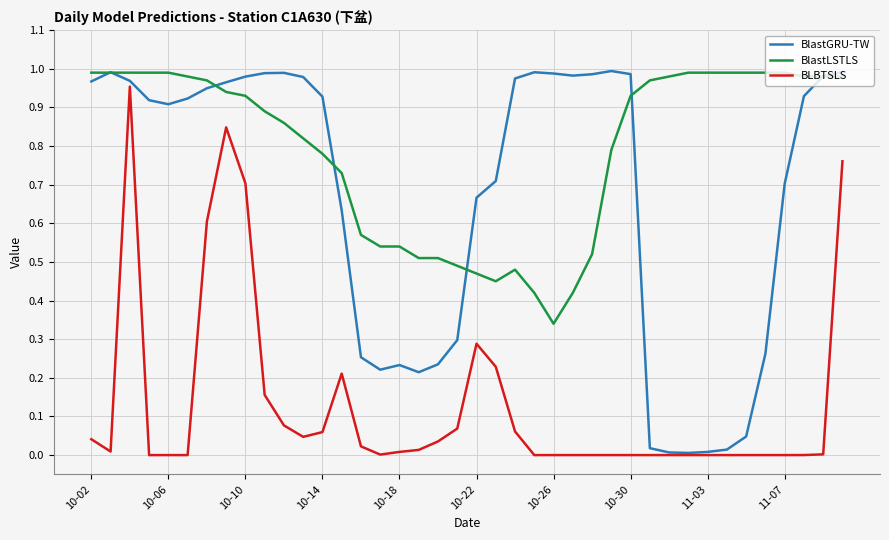

Rank the series by their average value, from highest to lowest.

BlastLSTLS, BlastGRU-TW, BLBTSLS